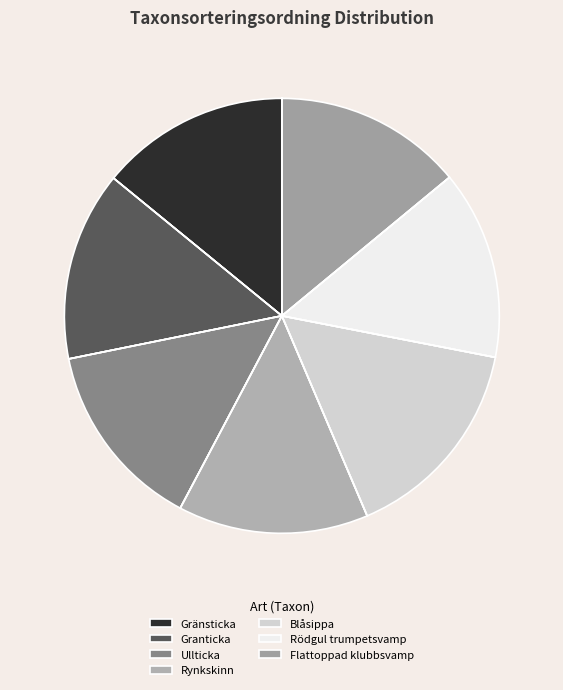

To the nearest percent, what is the combined percentage of Rynkskinn and Gränsticka?

28%